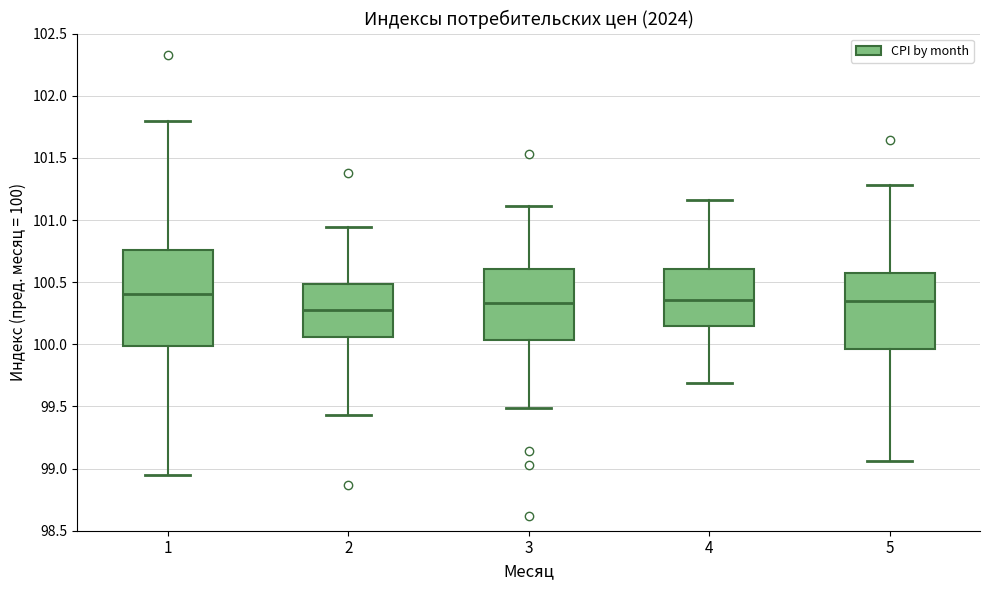

Reading left to right, read every box against the y-axis: the position of its median line, the range the box covers, and the ends of its whiskers. The values are not printed on the chart, so give them approximately, as read against the axis.

1: median 100.40, box 100.00 to 100.75, whiskers 98.95 to 101.80
2: median 100.30, box 100.05 to 100.50, whiskers 99.45 to 100.95
3: median 100.35, box 100.05 to 100.60, whiskers 99.50 to 101.10
4: median 100.35, box 100.15 to 100.60, whiskers 99.70 to 101.15
5: median 100.35, box 99.95 to 100.55, whiskers 99.05 to 101.30